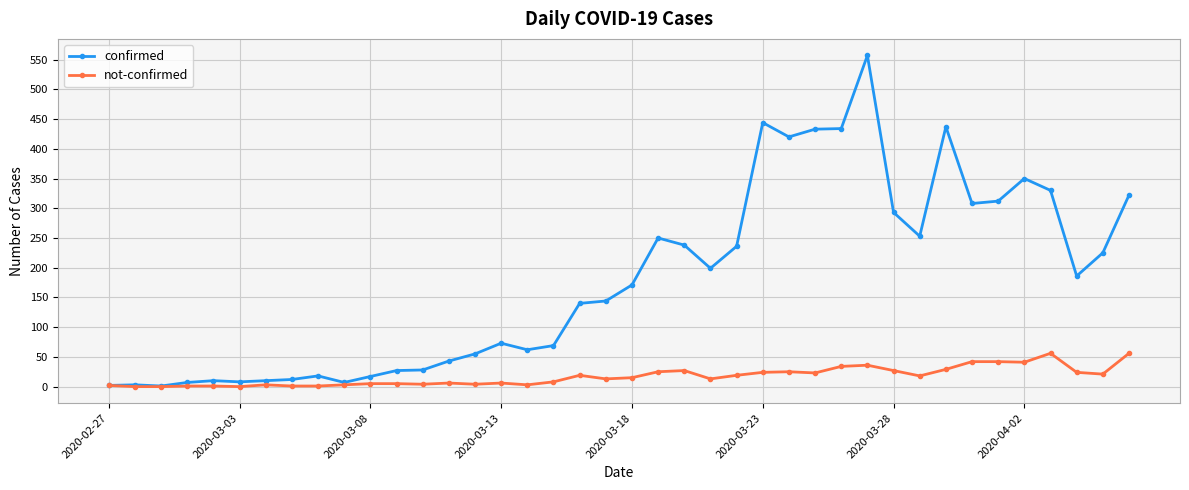

Which series has the largest total across all categories?

confirmed